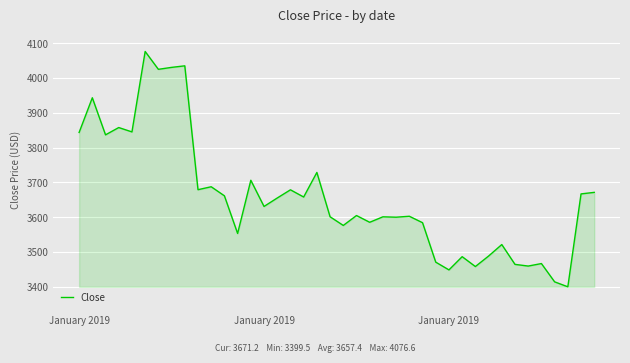

What is the smallest value displayed?

3399.5